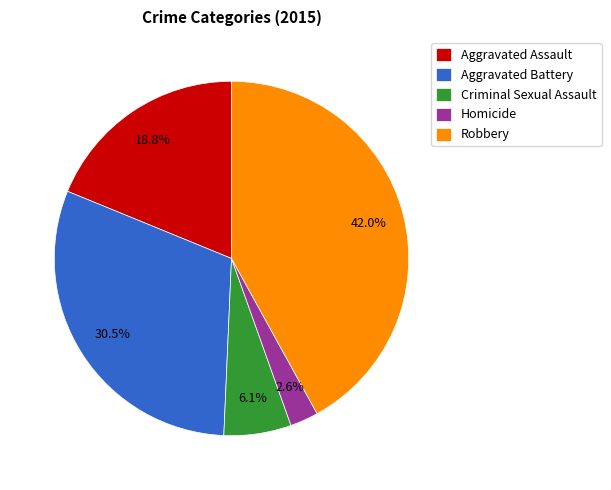

To the nearest percent, what is the average slice percentage?

20%